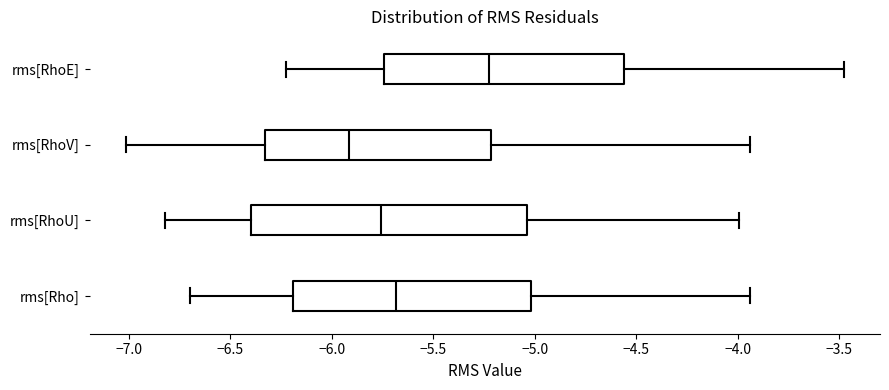

Where does the right whisker of the box for rms[RhoE] end on the x-axis? The values are not printed on the chart, so give them approximately, as read against the axis.

-3.50